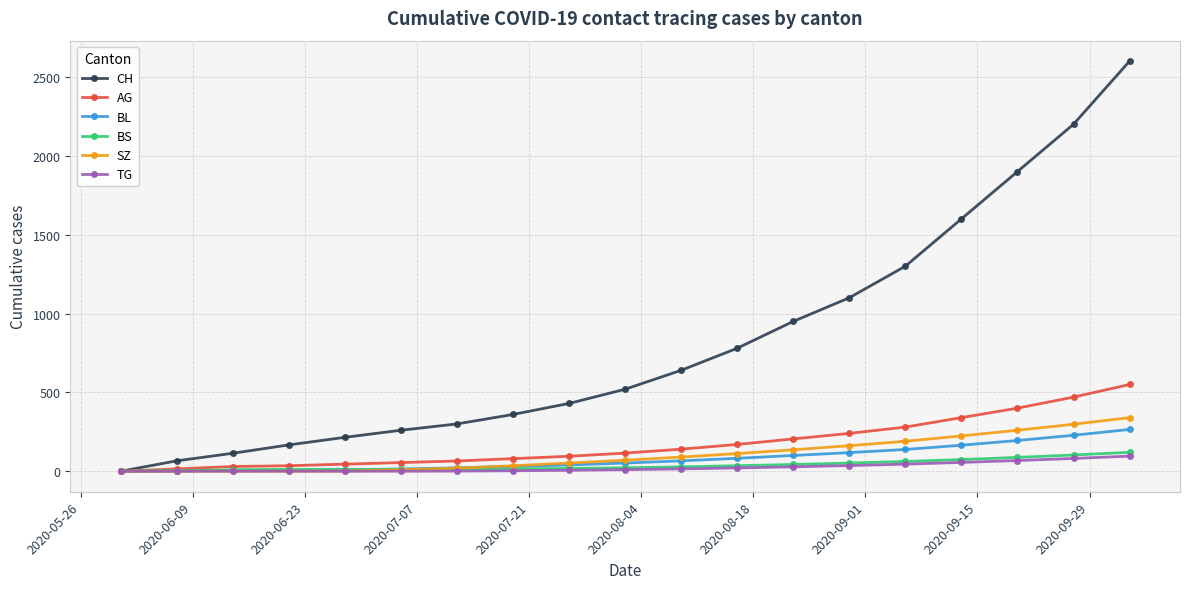

Count the number of categories in the chart.

19